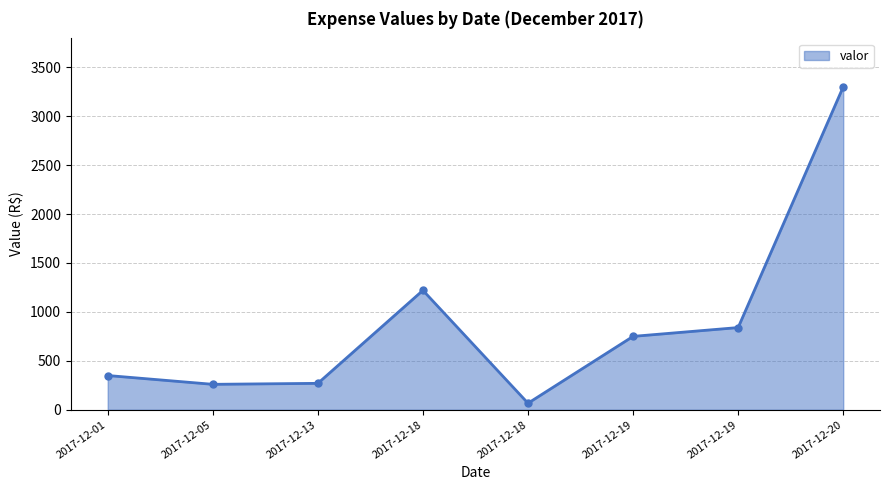

Read the value at 2017-12-19.

840.0